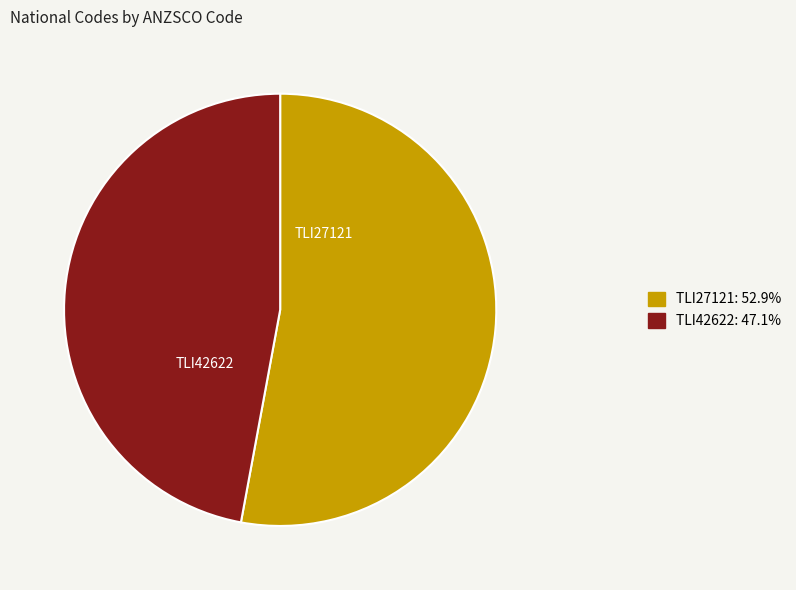

What is the ratio of the value at TLI27121 to the value at TLI42622?

1.1